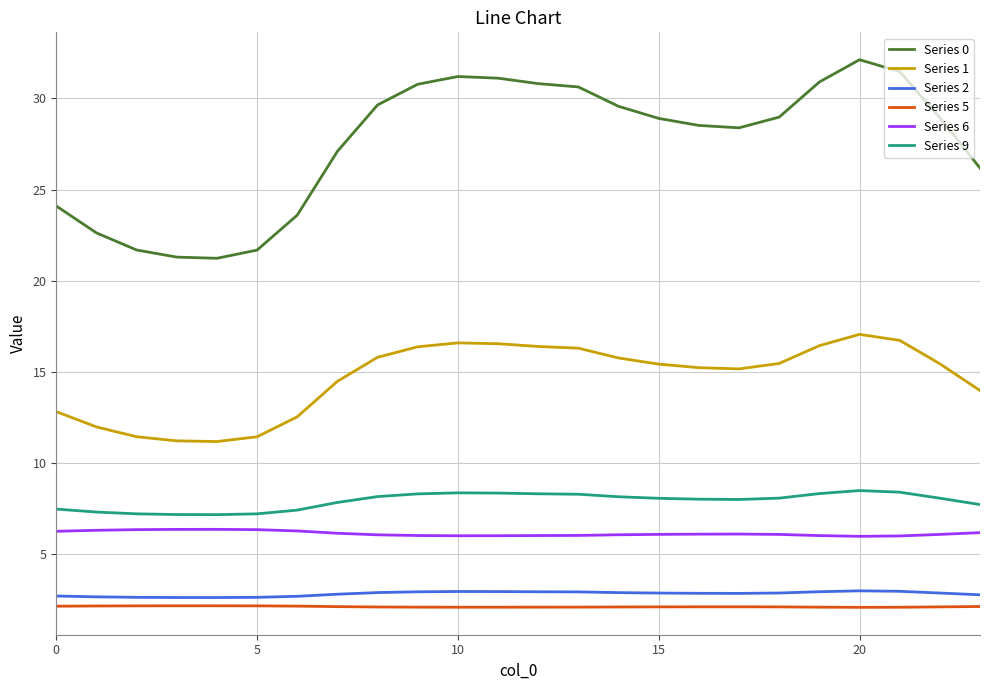

Which series has the largest range (max minus min)?

Series 0